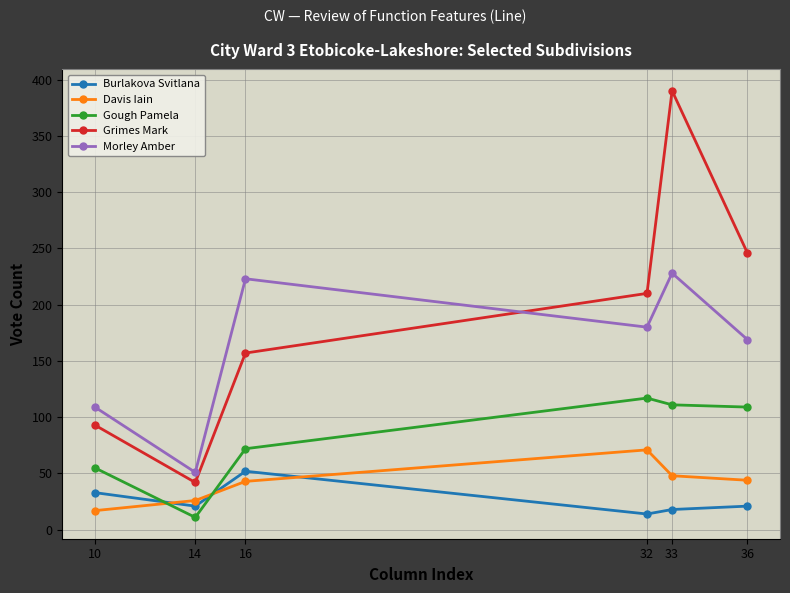

Which category has the highest value across all series?

33